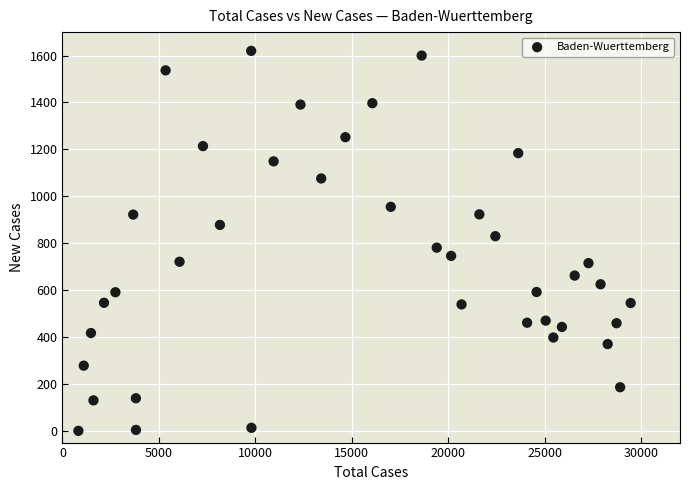

What is the range of X values (max minus min)?

28616